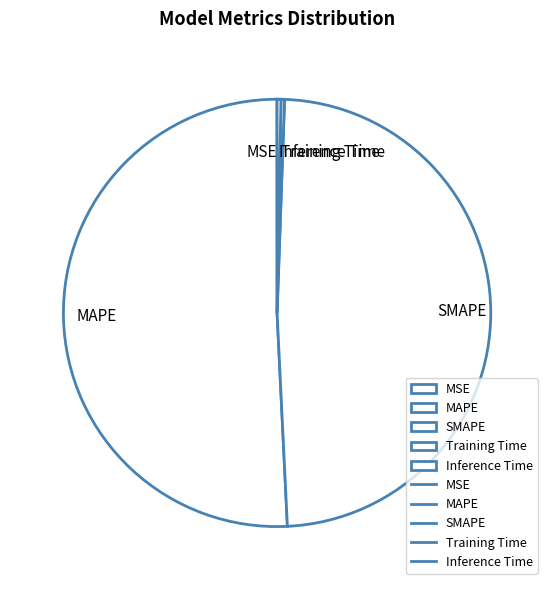

What is the ratio of the value at SMAPE to the value at MAPE?

1.0